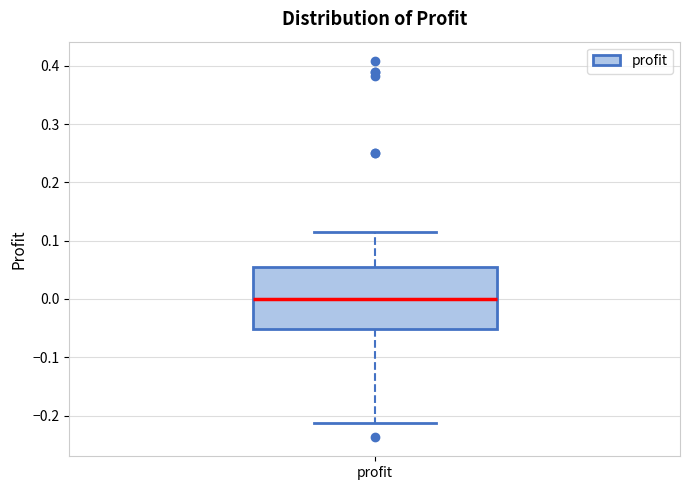

Where is the lower edge of the box for profit on the y-axis? The values are not printed on the chart, so give them approximately, as read against the axis.

-0.05